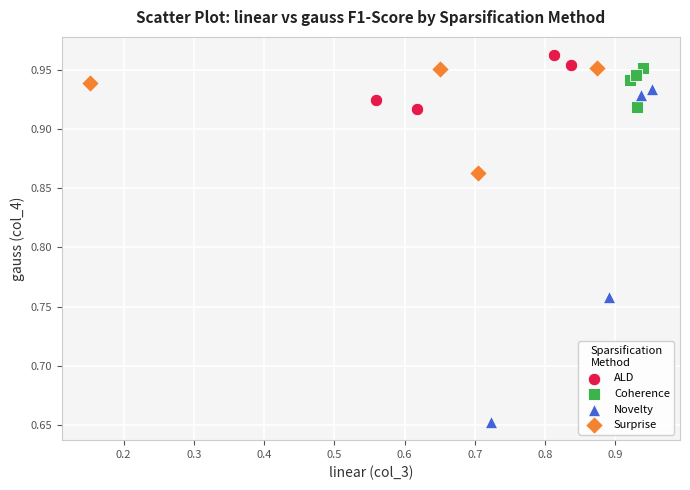

Which series reaches the maximum Y coordinate?

ALD